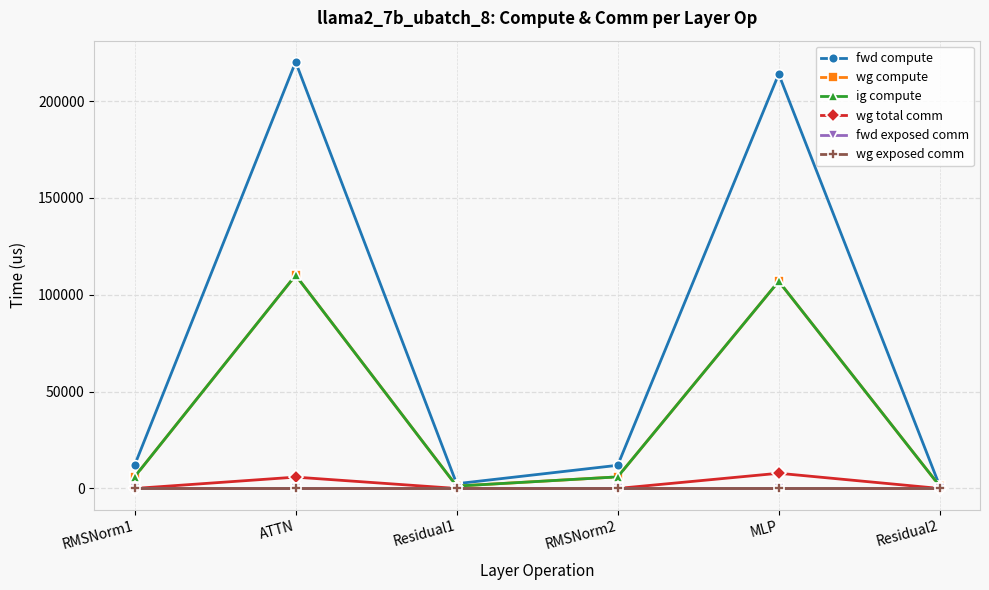

Is this an area chart (filled region under the line)?

No